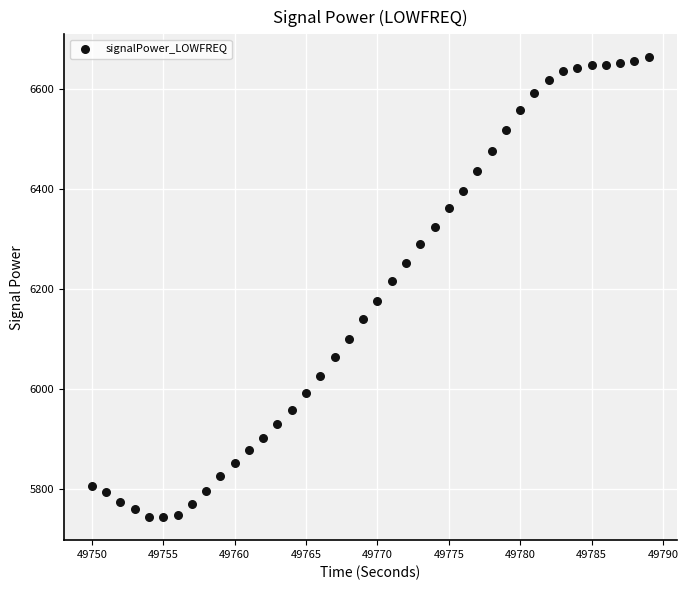

What is the range of Y values (max minus min)?

920.1